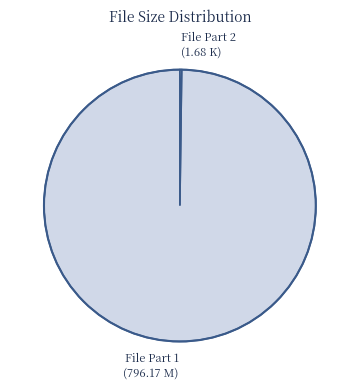

True or false: File Part 1 (796.17 M) accounts for 100% of the total.

True